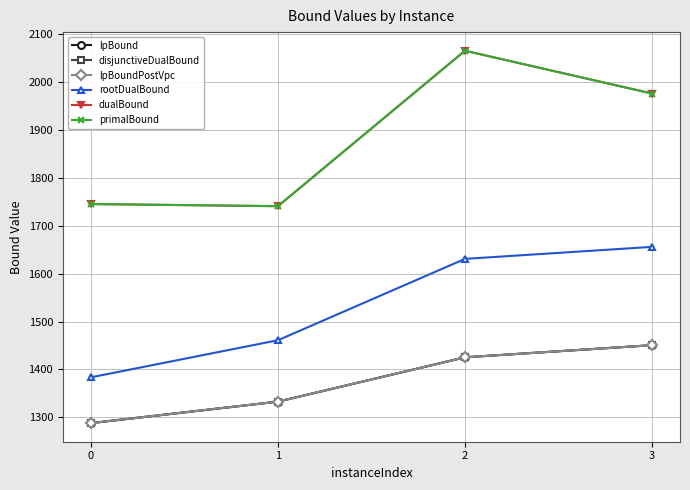

What is the sum of all lpBound values?

5497.0